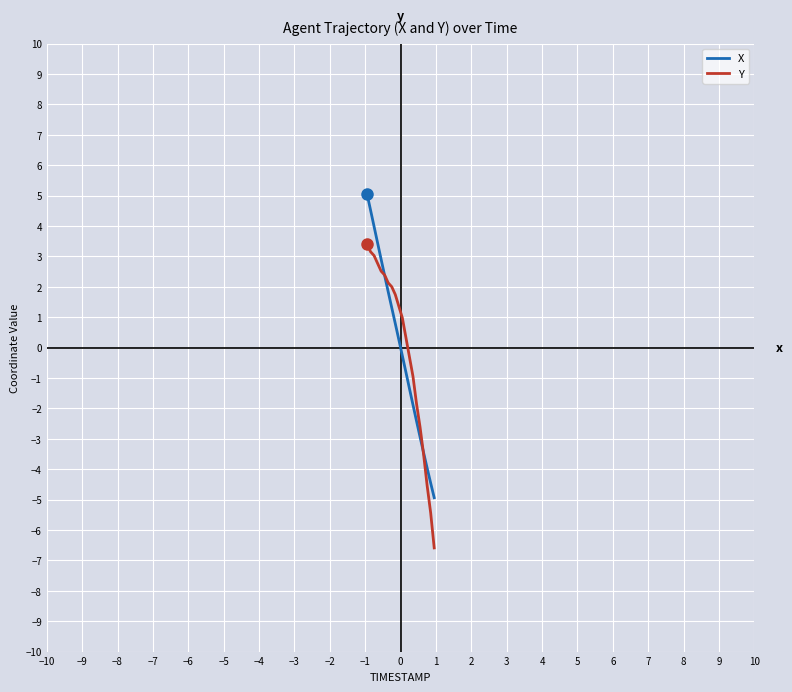

How many series are shown in this chart?

2